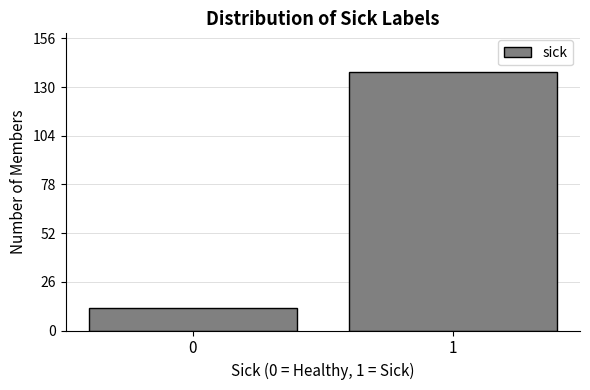

Reading left to right, extract all data points from this chart.

0=12	1=138